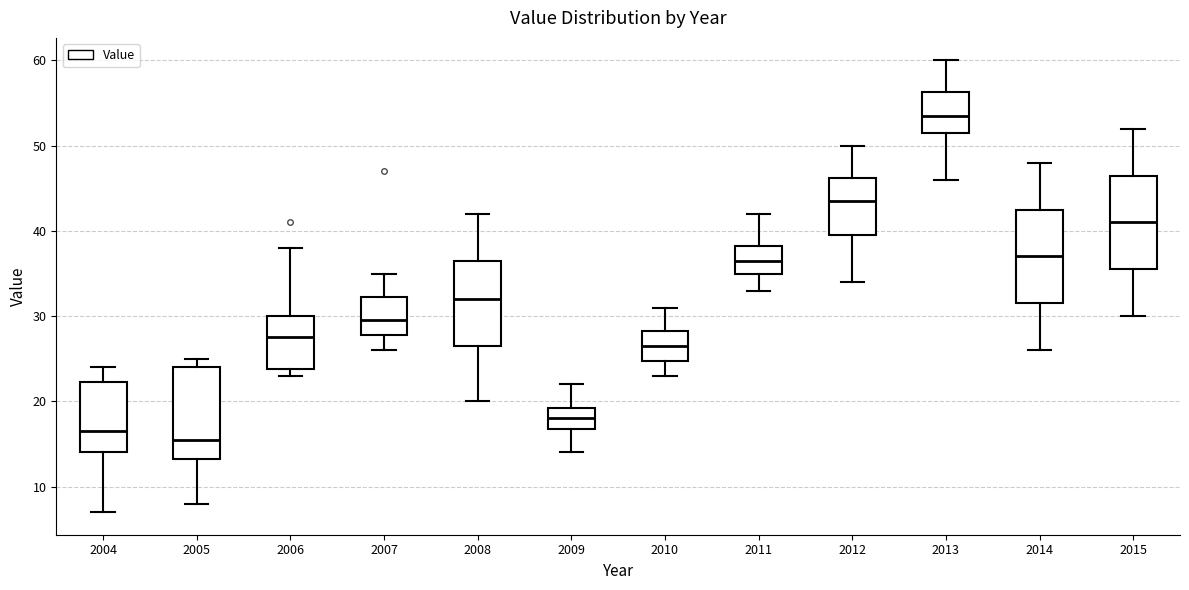

Reading left to right, transcribe this box plot: for each box, give where its median line is, the range the box spans, and where its two whiskers end, as read against the y-axis. The values are not printed on the chart, so give them approximately, as read against the axis.

2004: median 17, box 14 to 22, whiskers 7 to 24
2005: median 16, box 13 to 24, whiskers 8 to 25
2006: median 28, box 24 to 30, whiskers 23 to 38
2007: median 30, box 28 to 32, whiskers 26 to 35
2008: median 32, box 27 to 37, whiskers 20 to 42
2009: median 18, box 17 to 19, whiskers 14 to 22
2010: median 27, box 25 to 28, whiskers 23 to 31
2011: median 37, box 35 to 38, whiskers 33 to 42
2012: median 44, box 40 to 46, whiskers 34 to 50
2013: median 54, box 52 to 56, whiskers 46 to 60
2014: median 37, box 32 to 43, whiskers 26 to 48
2015: median 41, box 36 to 47, whiskers 30 to 52